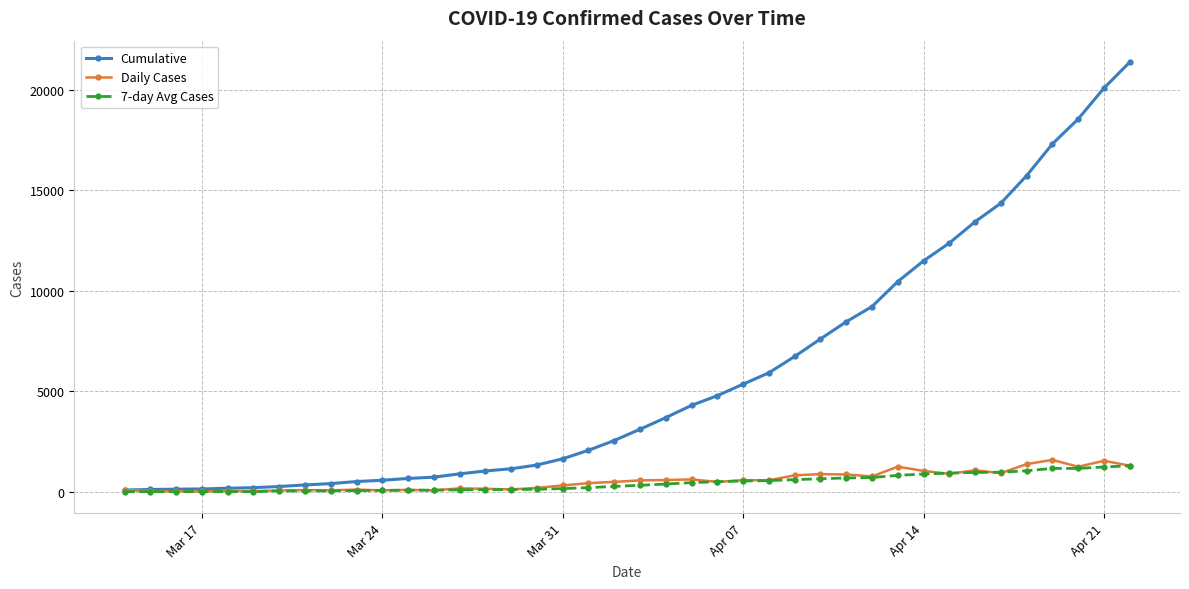

At how many categories does at least one series exceed 9757?

10